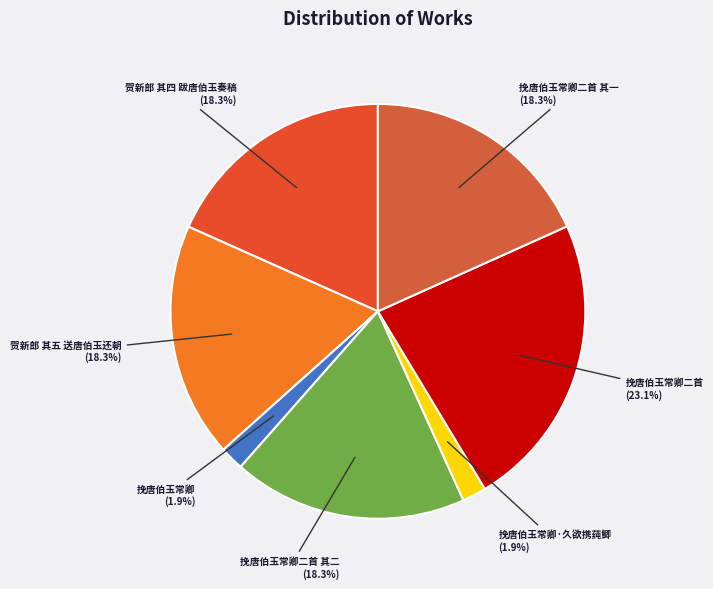

True or false: 挽唐伯玉常卿 accounts for 2% of the total.

True